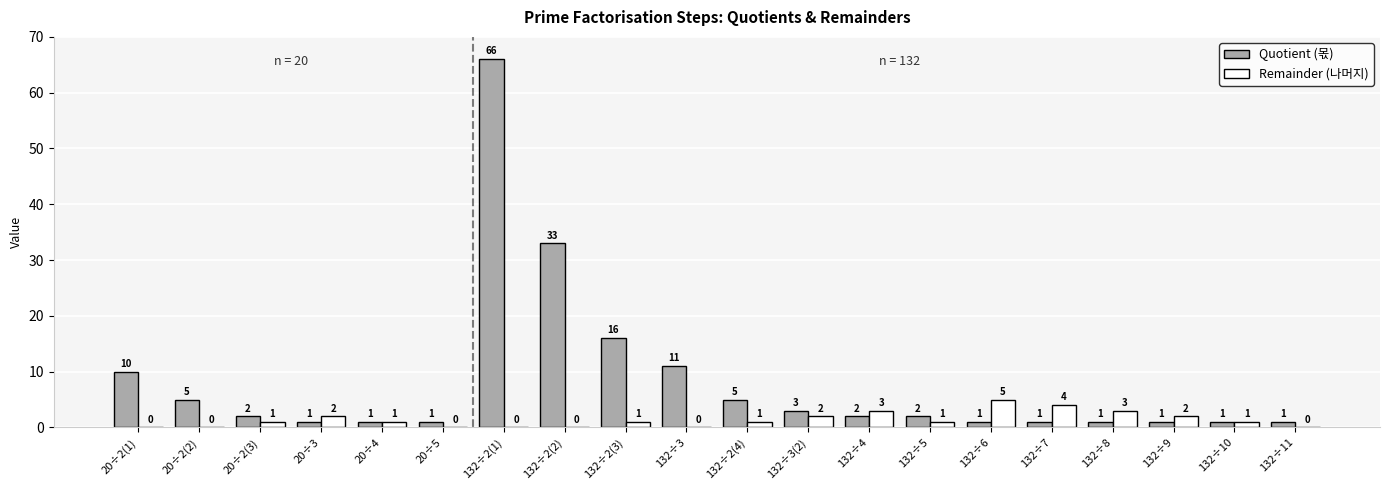

Which series changed the most between 20÷2(2) and 132÷2(1)?

Quotient (몫)